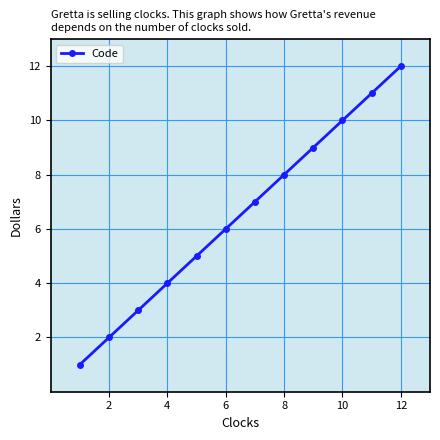

What is the sum of all values?

78